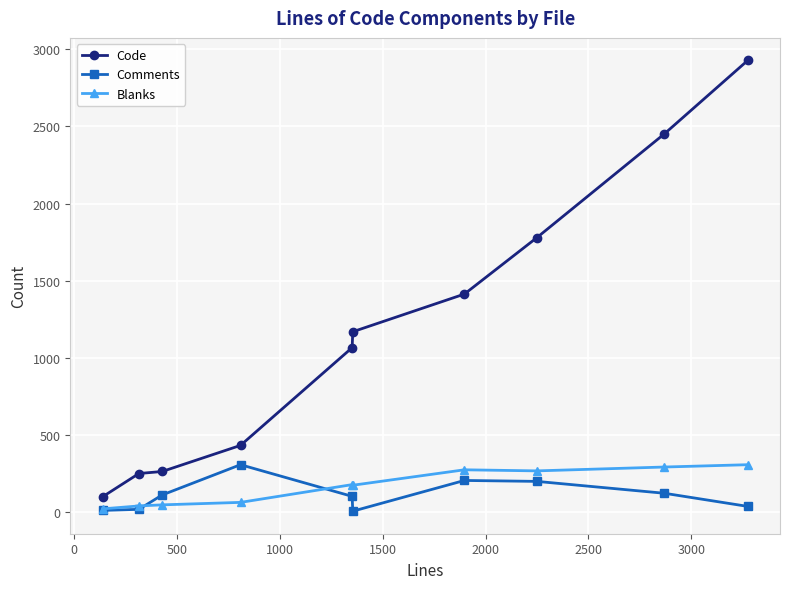

True or false: Blanks and Code cross at least once.

False